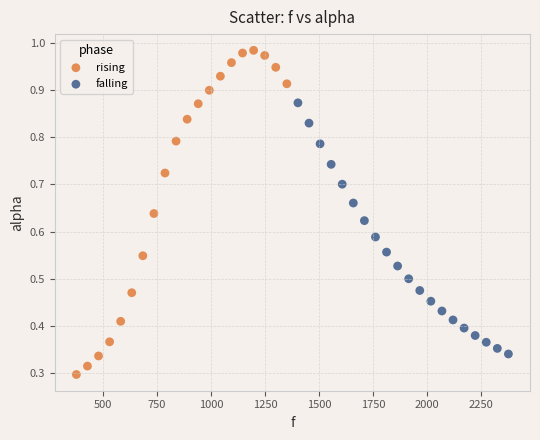

Which series reaches the minimum Y coordinate?

rising